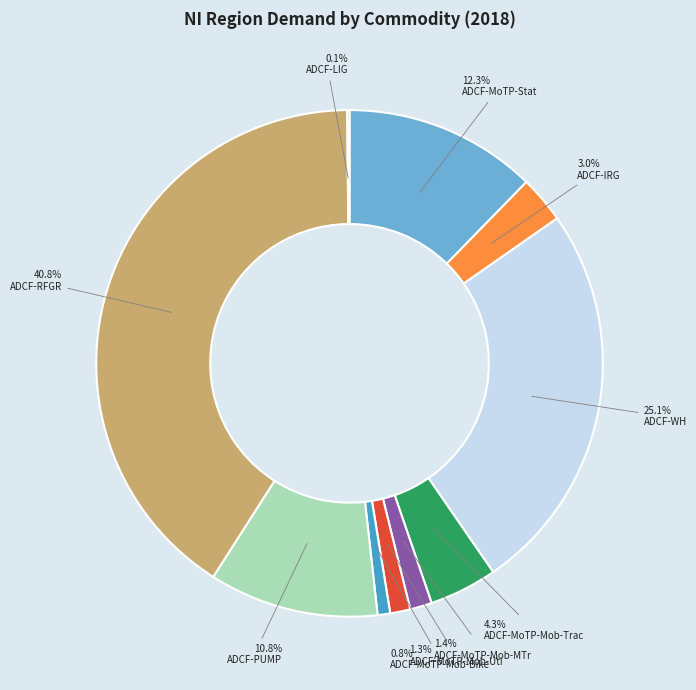

Is there a majority slice in this chart?

No